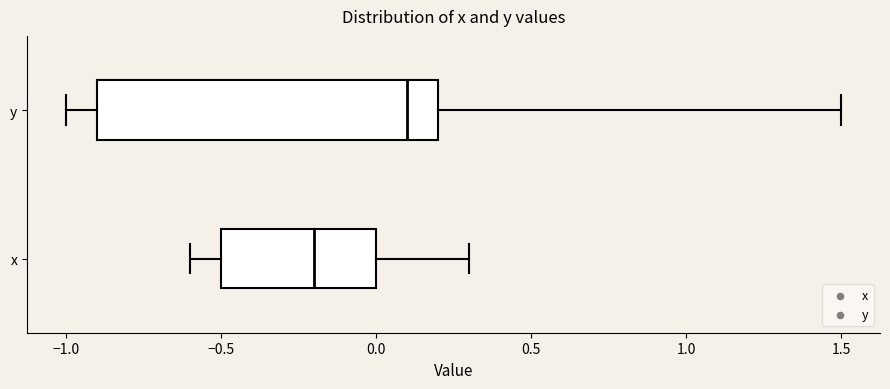

Which box has the furthest to the right median line?

y